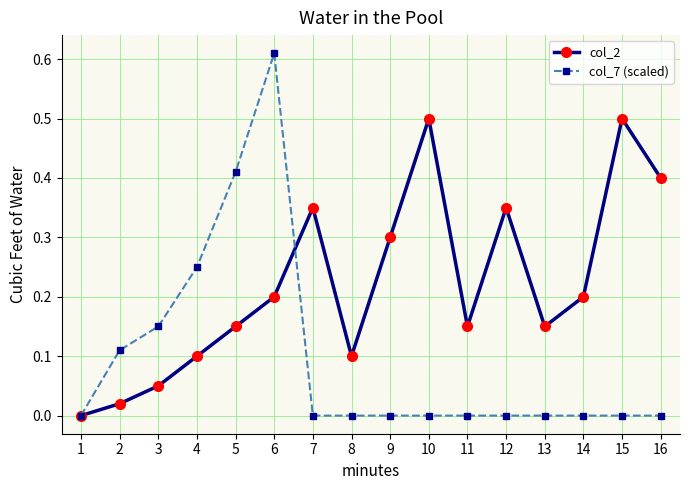

Which series changed the most between 1 and 6?

col_7 (scaled)